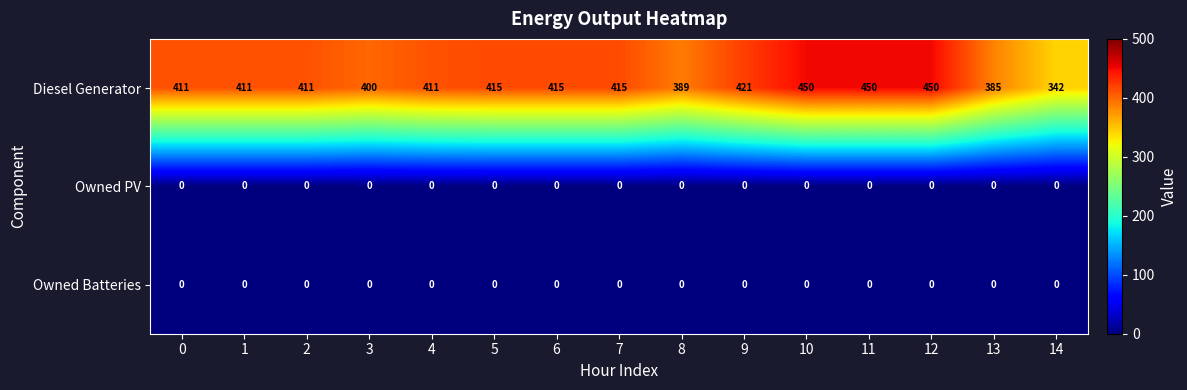

Is the value of Owned Batteries at 12 greater than the value of Diesel Generator at 10?

No